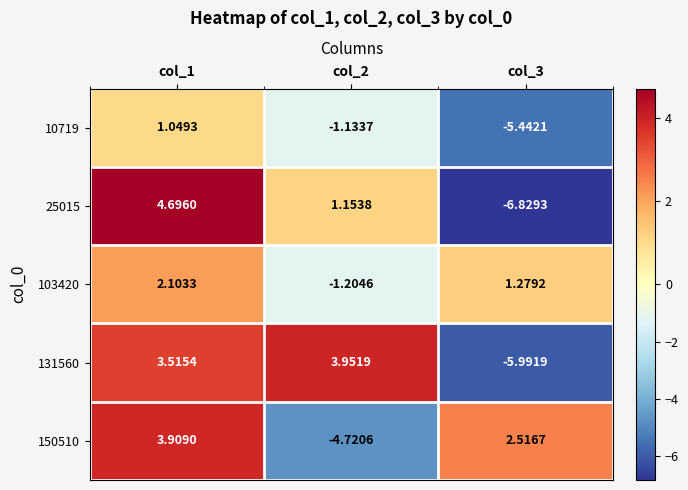

Is the value of 131560 at col_3 greater than the value of 150510 at col_2?

No